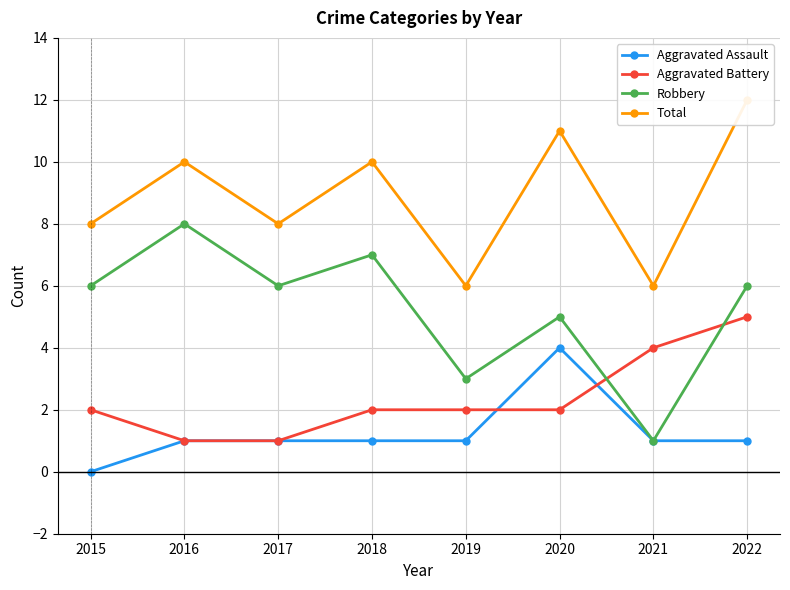

True or false: Aggravated Battery has a value of 2 at 2017.

False